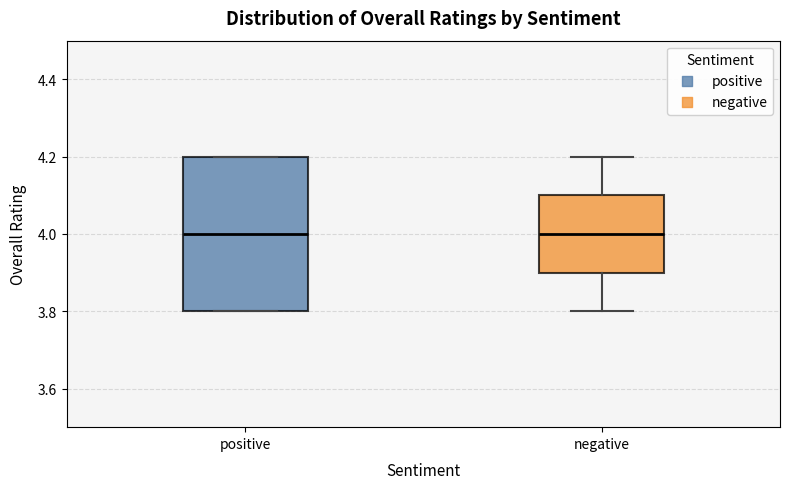

Where does the lower whisker of the box for negative end on the y-axis? The values are not printed on the chart, so give them approximately, as read against the axis.

3.8